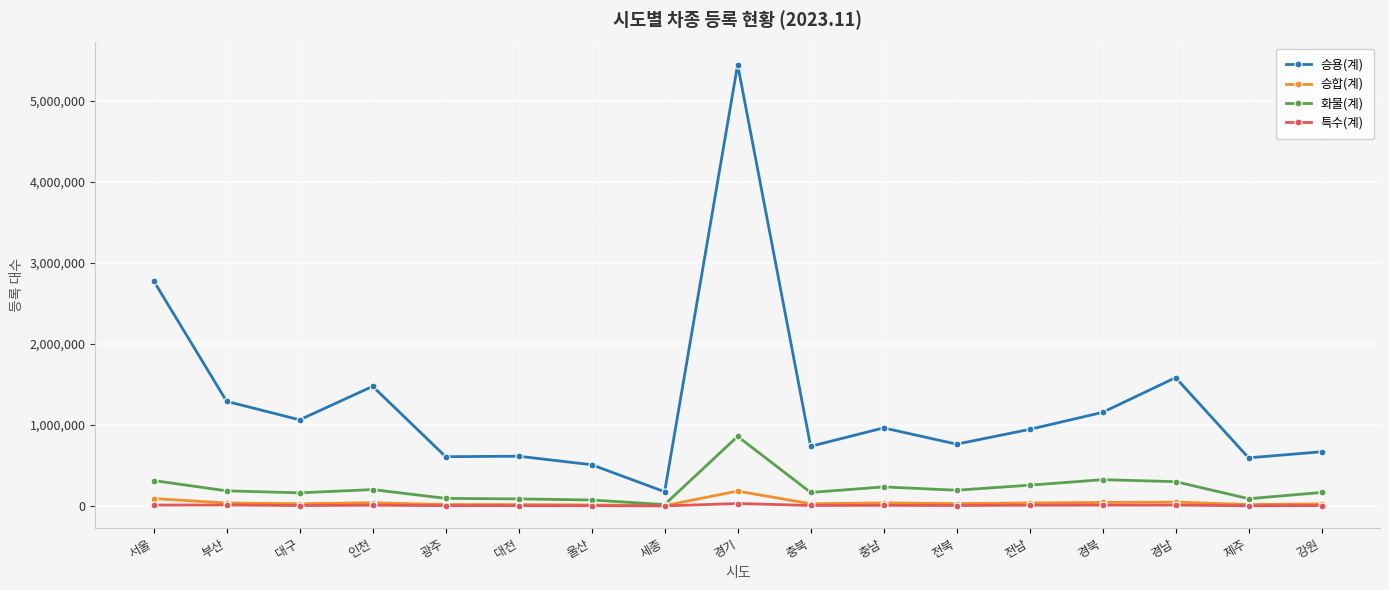

In 승합(계), how many points are higher than both neighbors (excluding endpoints)?

5